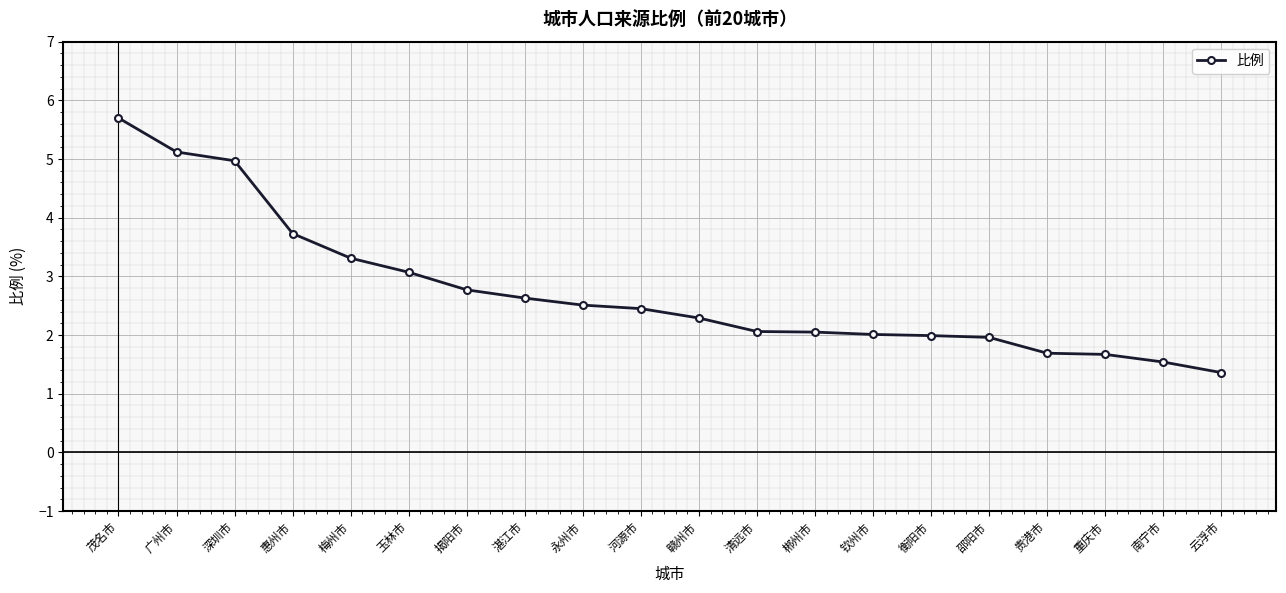

What is the label of the 7th point from the left?

揭阳市